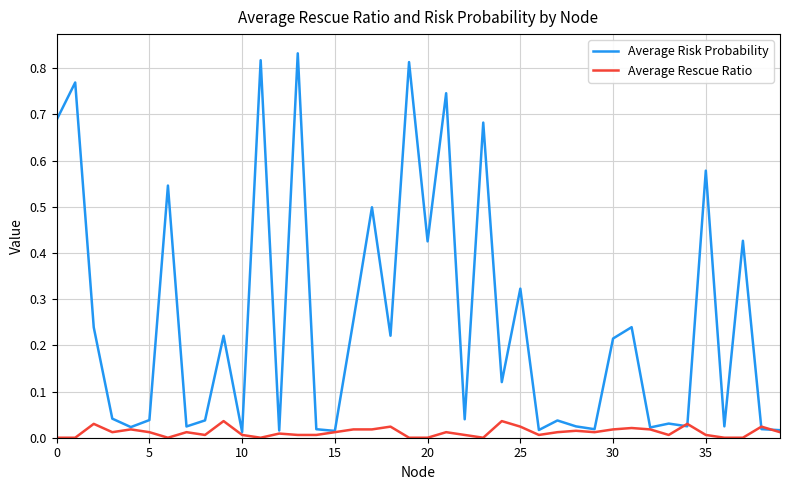

List the series in order of their peak value, highest first.

Average Risk Probability, Average Rescue Ratio